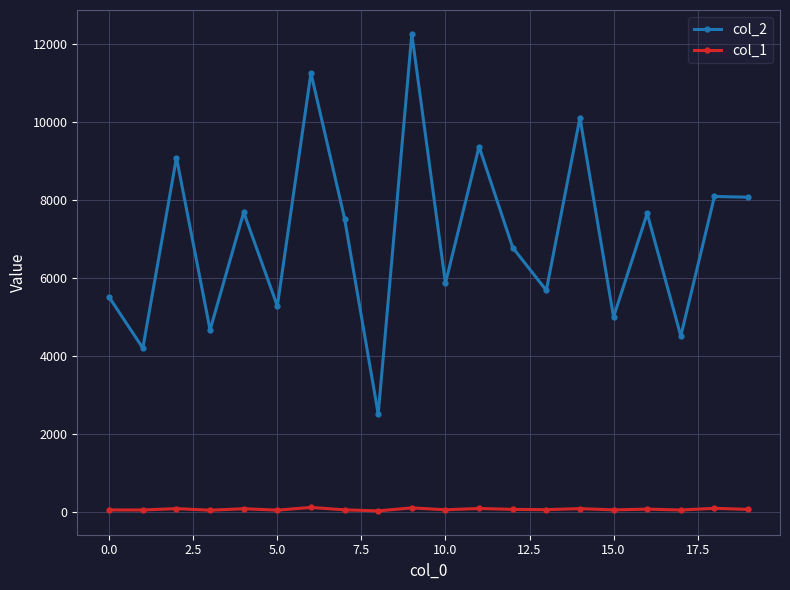

Which series has the largest range (max minus min)?

col_2